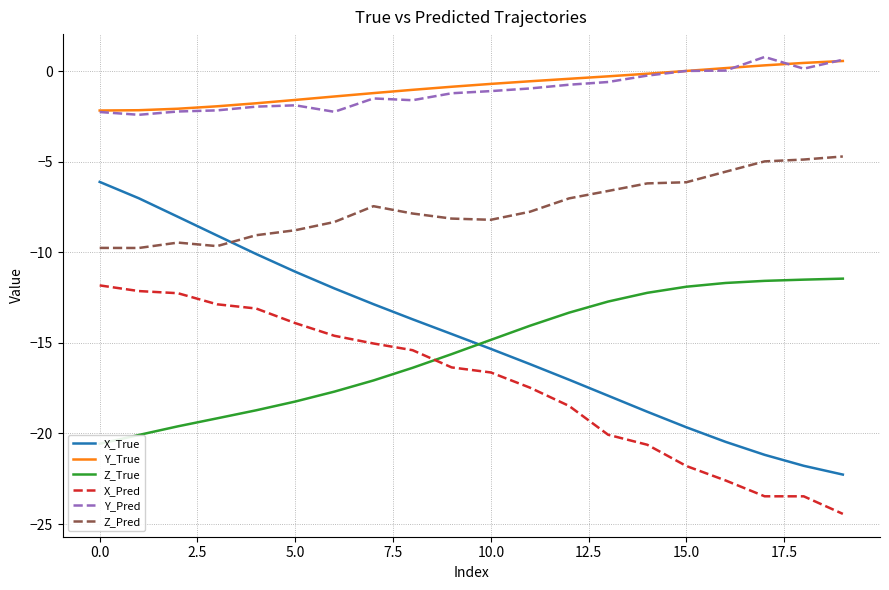

How many data points does each series have?

20